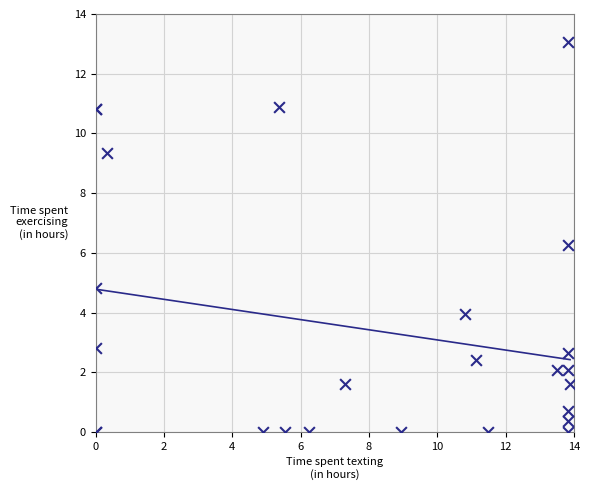

What Y value in the scatter plot is closest to 6?

6.3